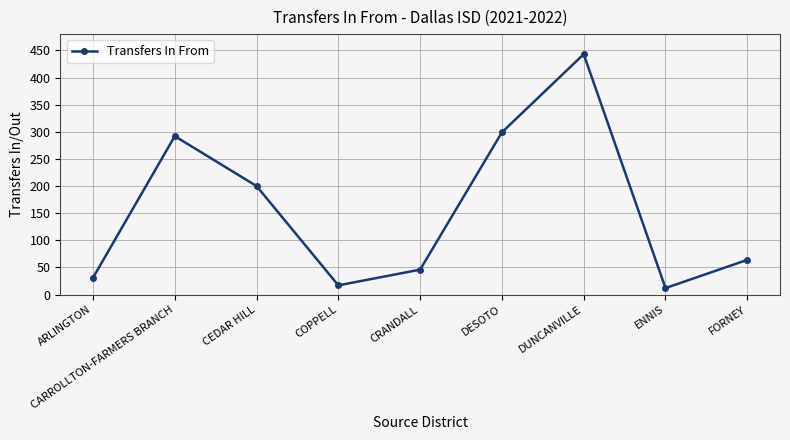

What is the difference between the values at CRANDALL and CEDAR HILL?

154